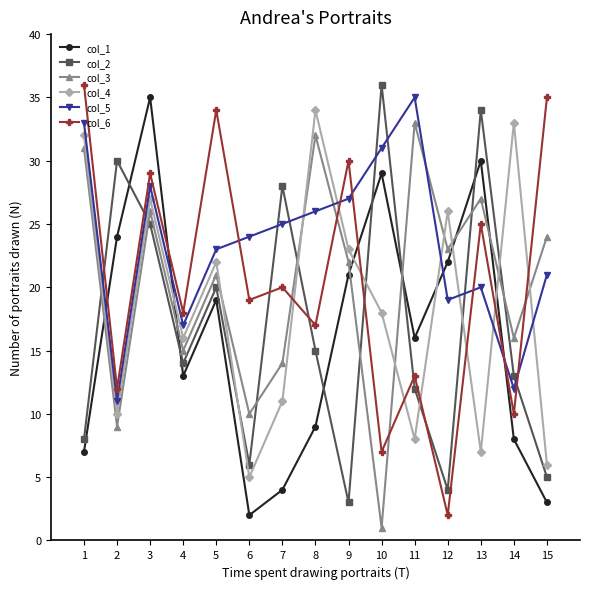

List the labels in order of col_4 value, largest first.

8, 14, 1, 3, 12, 9, 5, 10, 4, 7, 2, 11, 13, 15, 6